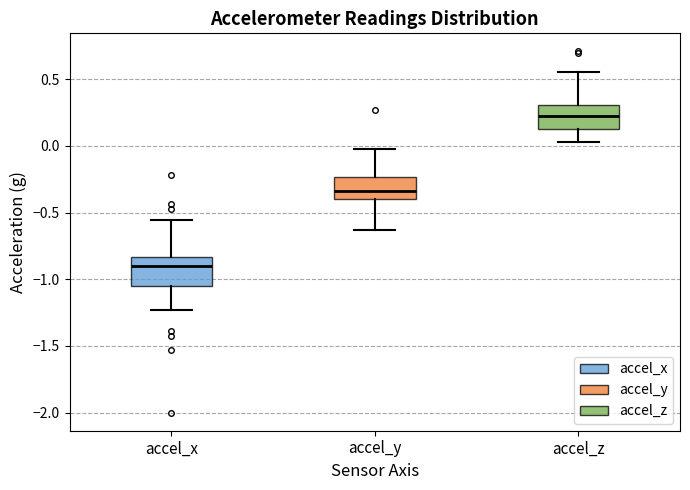

Reading left to right, transcribe this box plot: for each box, give where its median line is, the range the box spans, and where its two whiskers end, as read against the y-axis. The values are not printed on the chart, so give them approximately, as read against the axis.

accel_x: median -0.90, box -1.05 to -0.85, whiskers -1.25 to -0.55
accel_y: median -0.35, box -0.40 to -0.25, whiskers -0.65 to -0.05
accel_z: median 0.20, box 0.15 to 0.30, whiskers 0.05 to 0.55